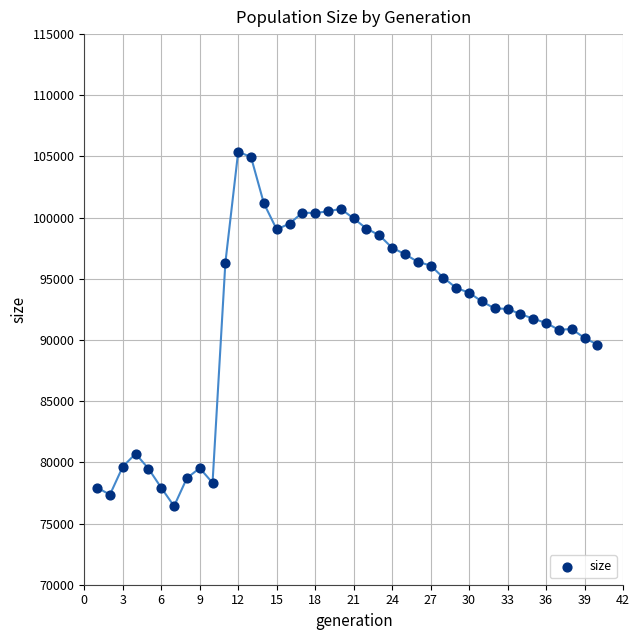

What is the range of X values (max minus min)?

39